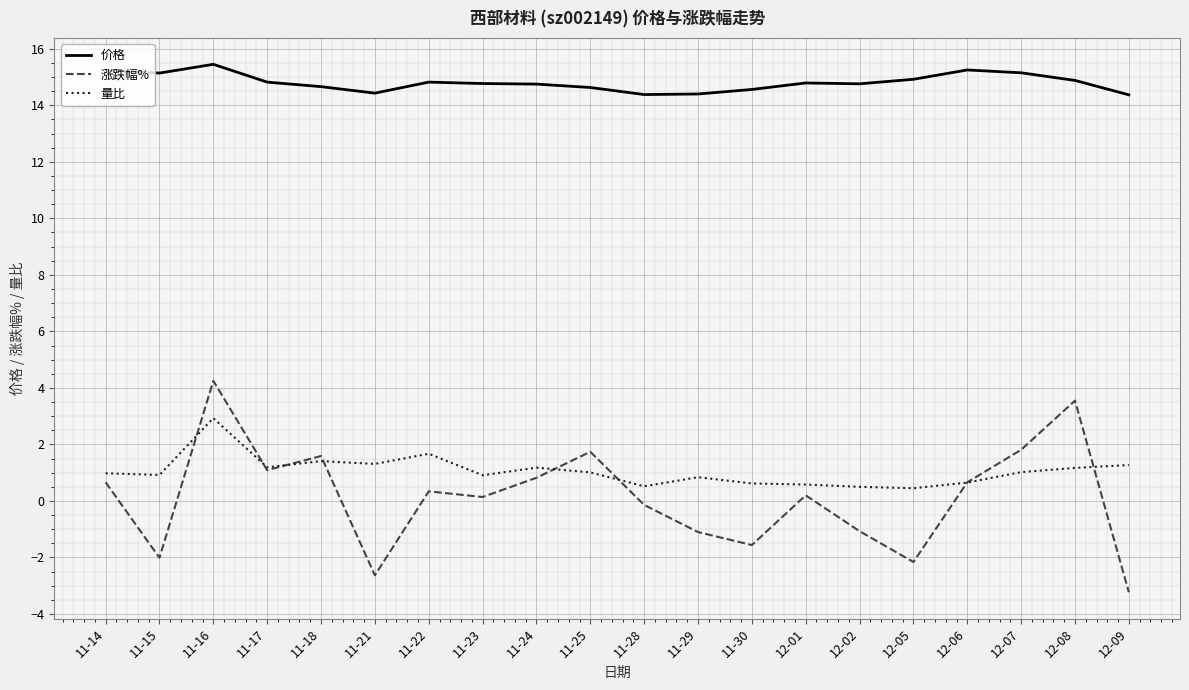

True or false: 价格 and 量比 intersect in this chart.

False